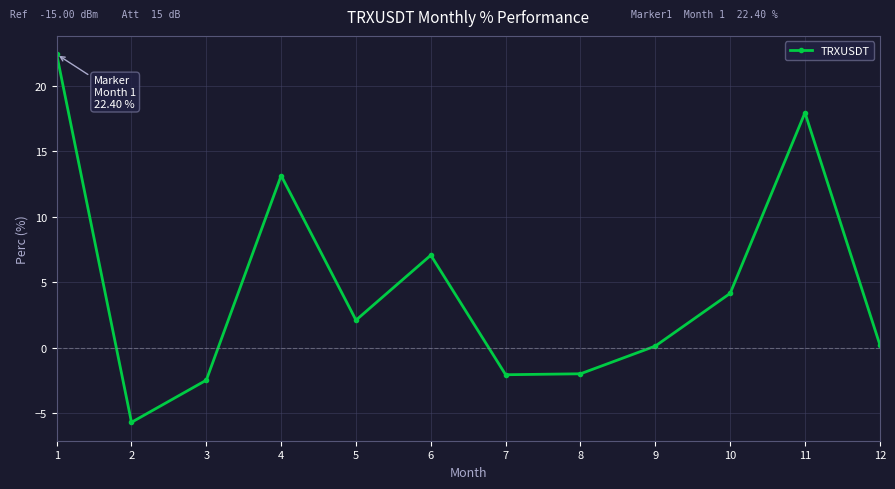

How many points are higher than both their immediate neighbors (excluding endpoints)?

3